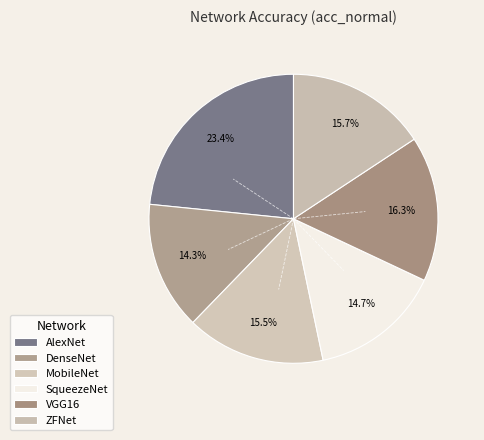

Does MobileNet account for over 50% of the chart?

No